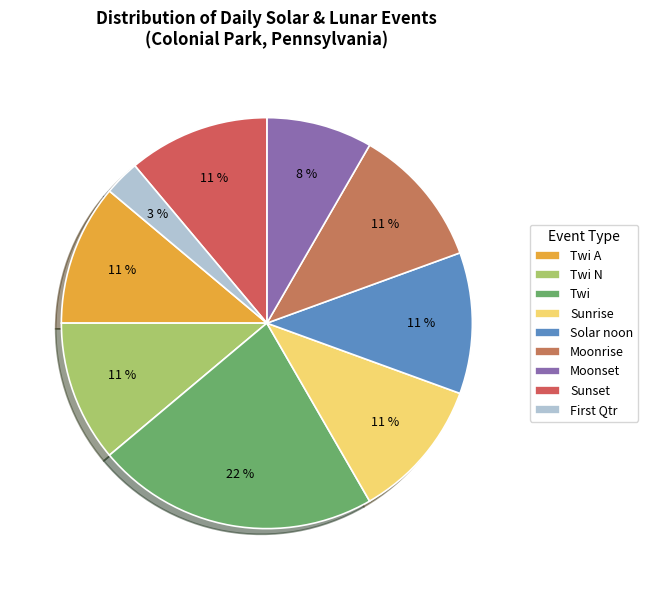

What is the smallest slice in the pie chart?

First Qtr